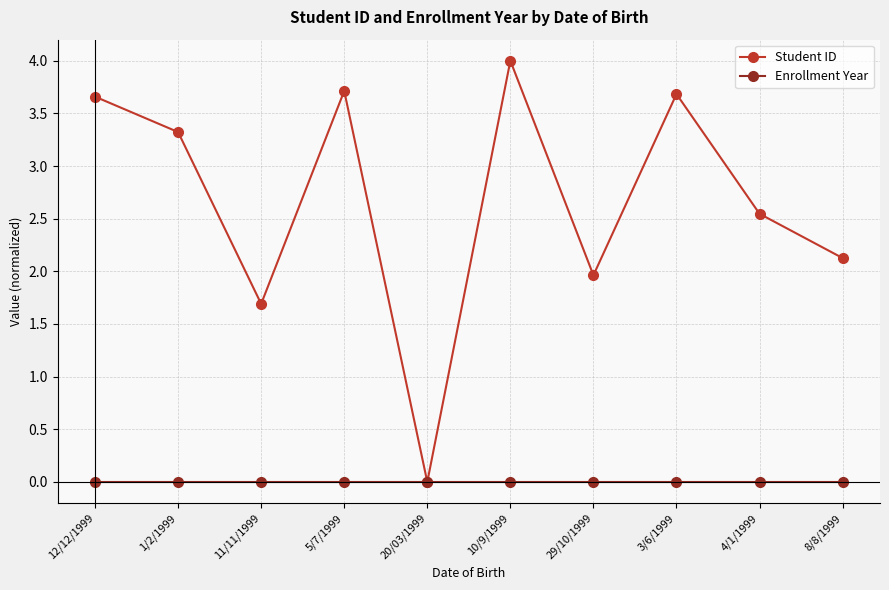

The Enrollment Year series shows 0.0 at 1/2/1999. True or false?

True